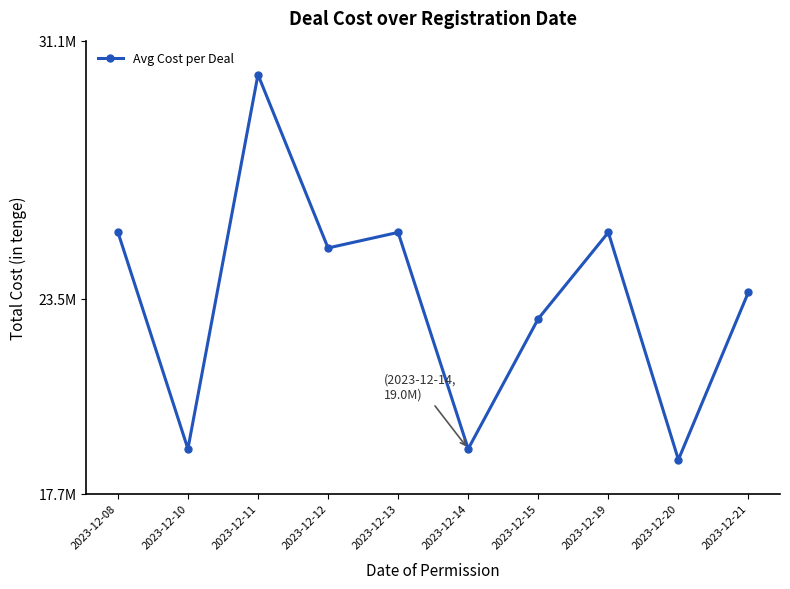

What is the difference between the maximum and second lowest values?

11023502.0